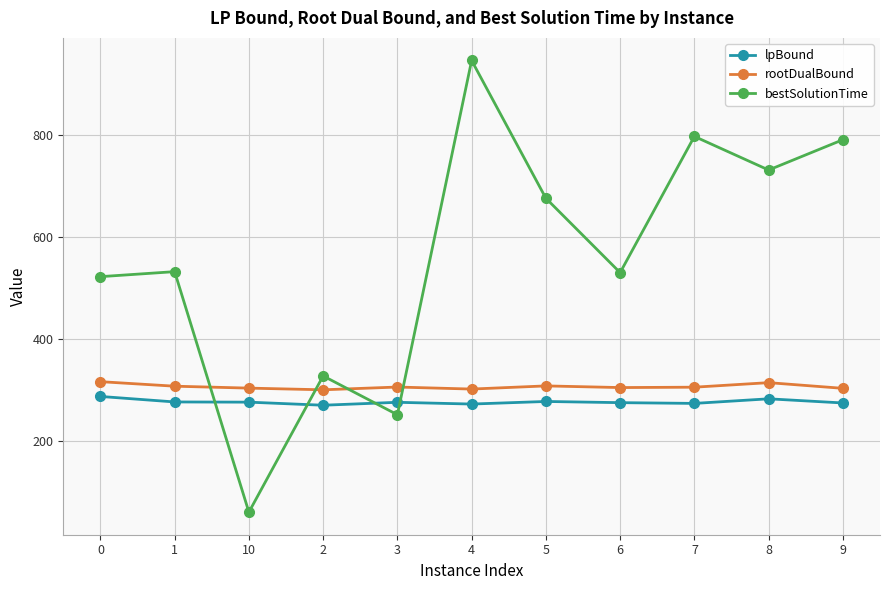

Is it true that rootDualBound equals 497.1 at 4?

False